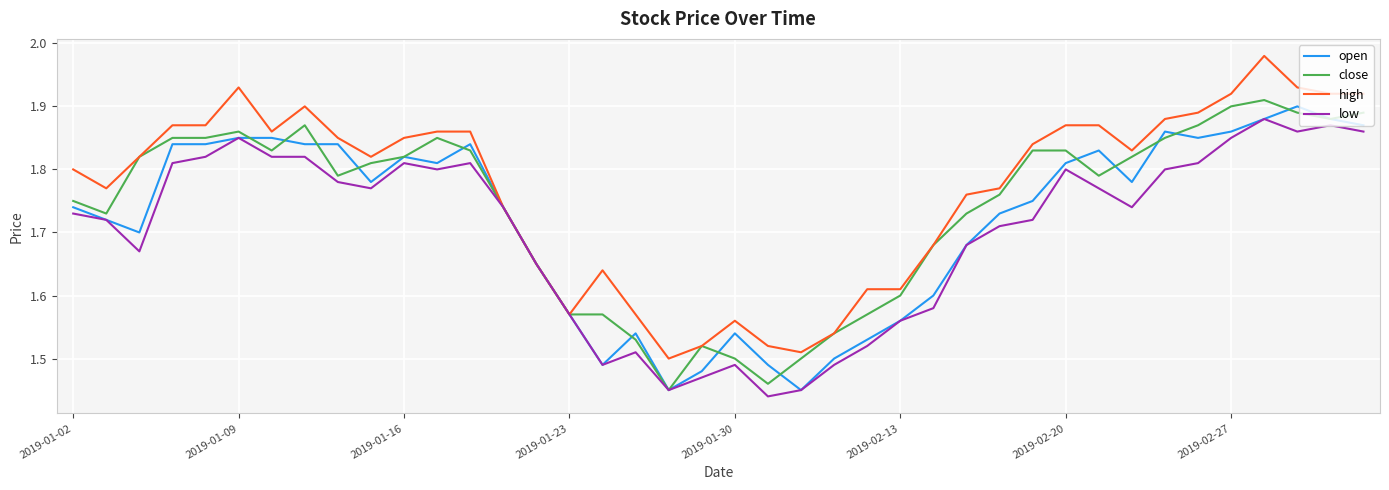

Count the low values in the range 1 to 2.

40